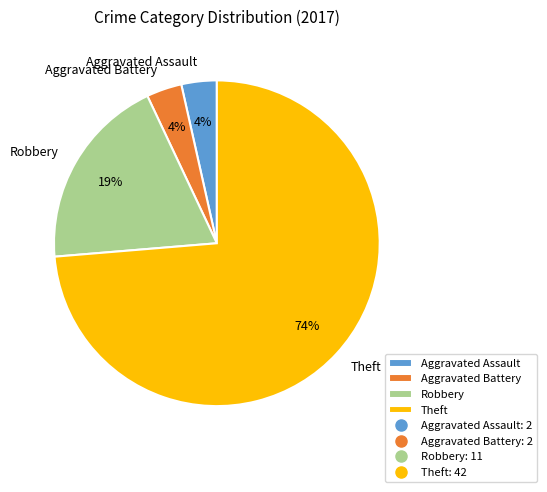

To the nearest percent, what portion does Robbery represent?

19%